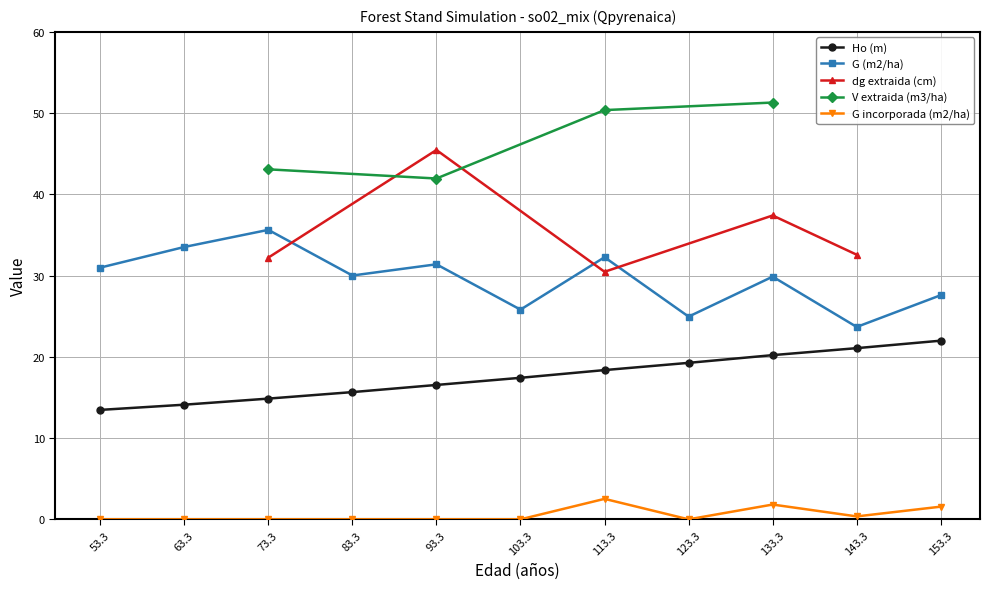

True or false: G incorporada (m2/ha) has a value of 2.5 at 113.3.

True